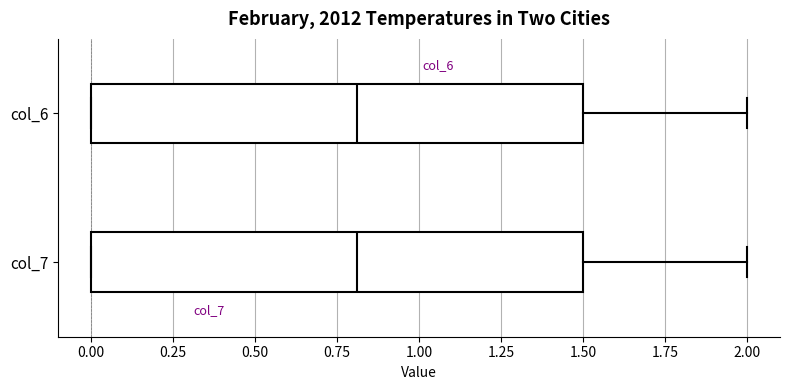

Reading bottom to top, read every box against the x-axis: the position of its median line, the range the box covers, and the ends of its whiskers. The values are not printed on the chart, so give them approximately, as read against the axis.

col_7: median 0.8, box 0.0 to 1.5, whiskers 0.0 to 2.0
col_6: median 0.8, box 0.0 to 1.5, whiskers 0.0 to 2.0